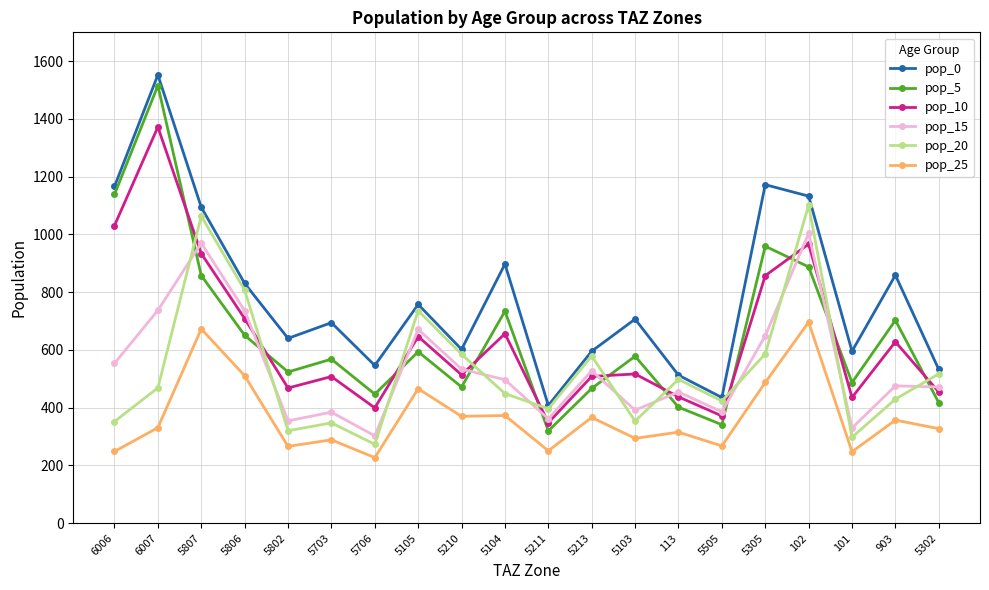

Which series has the largest total across all categories?

pop_0